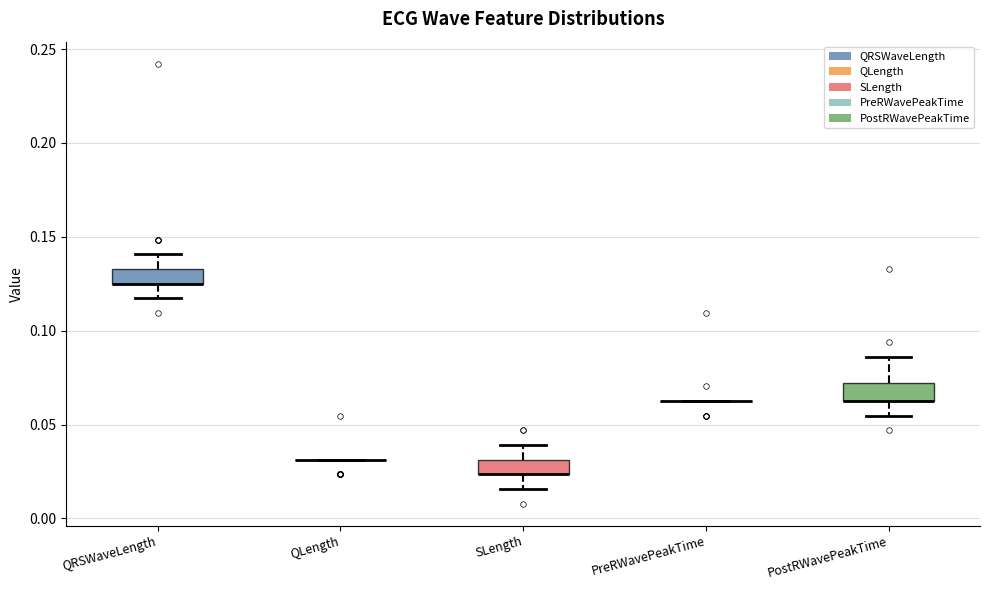

Reading left to right, read every box against the y-axis: the position of its median line, the range the box covers, and the ends of its whiskers. The values are not printed on the chart, so give them approximately, as read against the axis.

QRSWaveLength: median 0.125 (drawn on the box's lower edge), box 0.125 to 0.135, whiskers 0.115 to 0.140
QLength: box collapsed to a line at 0.030, whiskers 0.030 to 0.030
SLength: median 0.025 (drawn on the box's lower edge), box 0.025 to 0.030, whiskers 0.015 to 0.040
PreRWavePeakTime: box collapsed to a line at 0.065, whiskers 0.065 to 0.065
PostRWavePeakTime: median 0.065 (drawn on the box's lower edge), box 0.065 to 0.070, whiskers 0.055 to 0.085